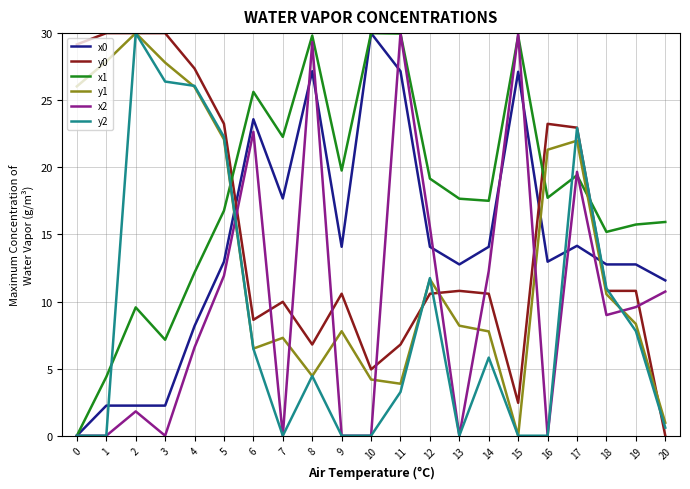

True or false: y1 and y0 cross at least once.

True